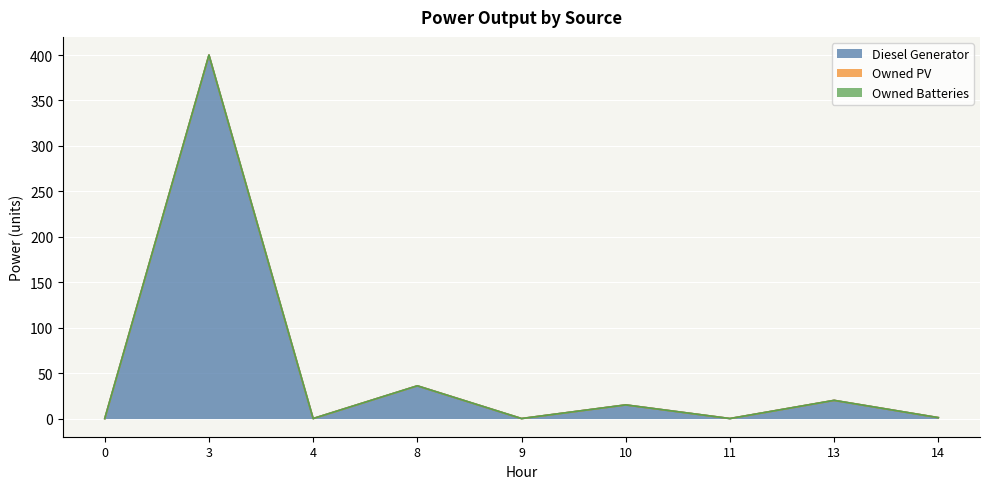

Which series has the widest spread of values?

Diesel Generator